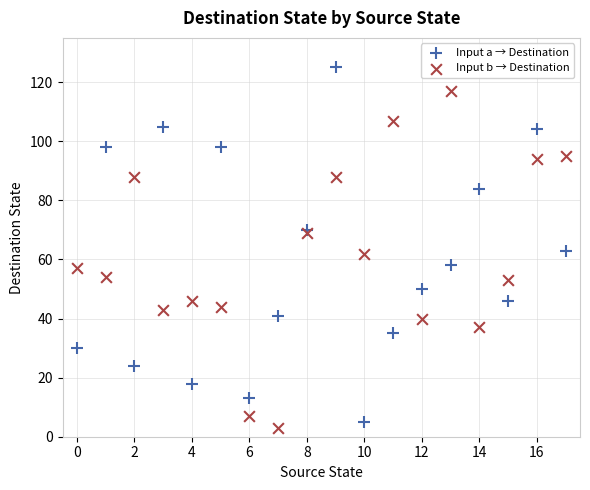

Which series has the widest spread of Y values?

Input a → Destination